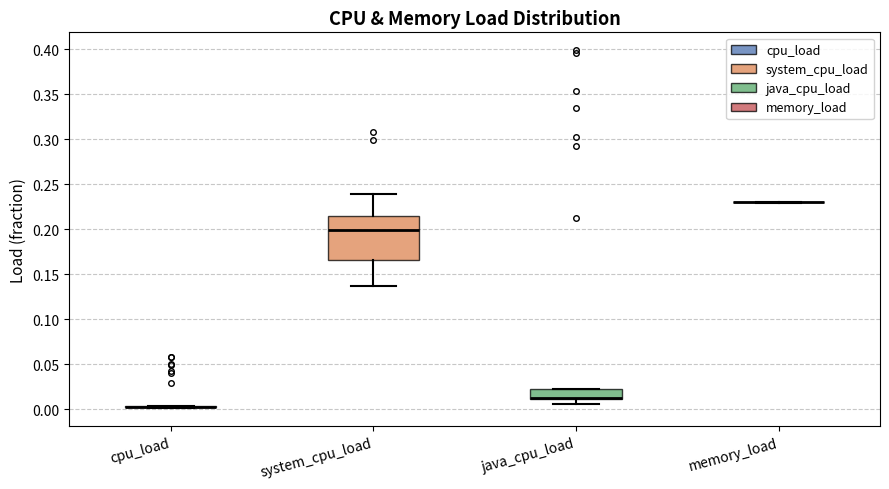

Reading left to right, read every box against the y-axis: the position of its median line, the range the box covers, and the ends of its whiskers. The values are not printed on the chart, so give them approximately, as read against the axis.

cpu_load: box collapsed to a line at 0.005, whiskers 0.000 to 0.005
system_cpu_load: median 0.200, box 0.165 to 0.215, whiskers 0.135 to 0.240
java_cpu_load: median 0.010 (drawn on the box's lower edge), box 0.010 to 0.020, whiskers 0.005 to 0.025
memory_load: box collapsed to a line at 0.230, whiskers 0.230 to 0.230